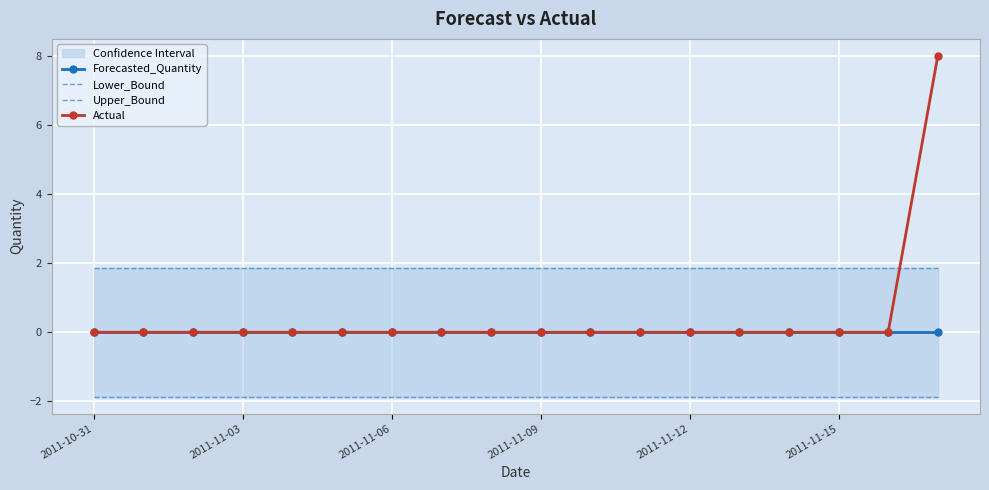

How many categories are shown in the chart?

18